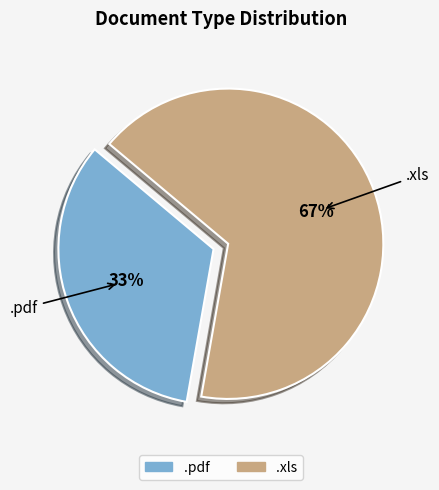

The .pdf slice represents 38% of the pie. True or false?

False